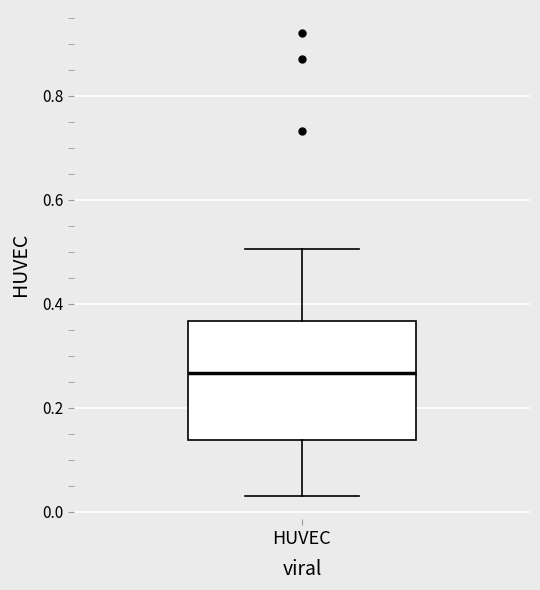

Read this box plot against the y-axis: the position of the median line, the range covered by the box, and the ends of both whiskers. The values are not printed on the chart, so give them approximately, as read against the axis.

median 0.26, box 0.14 to 0.36, whiskers 0.02 to 0.50